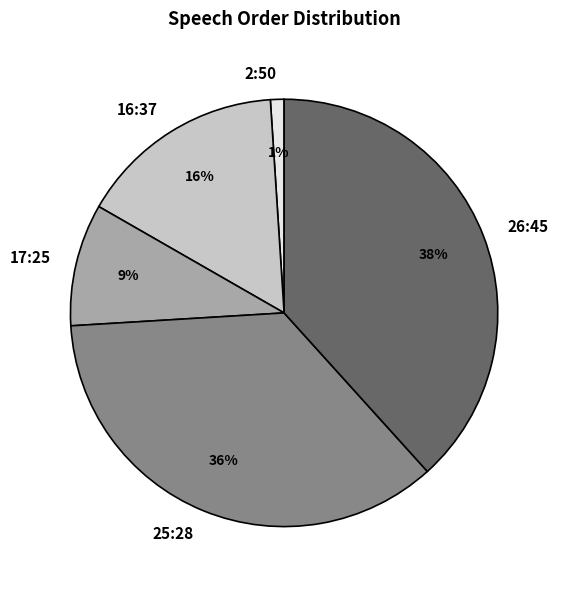

How many segments does this pie chart have?

5